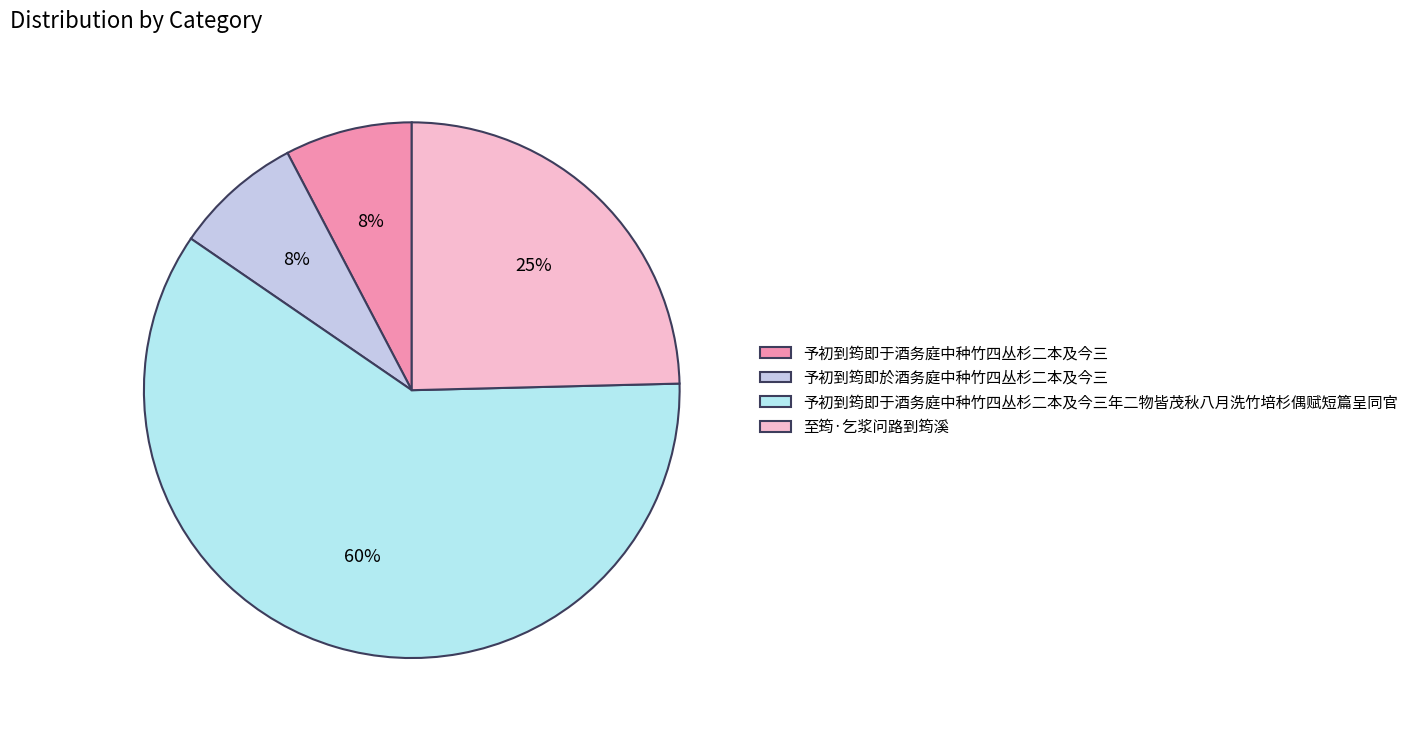

Rank the categories by value from highest to lowest.

予初到筠即于酒务庭中种竹四丛杉二本及今三年二物皆茂秋八月洗竹培杉偶赋短篇呈同官, 至筠·乞浆问路到筠溪, 予初到筠即於酒务庭中种竹四丛杉二本及今三, 予初到筠即于酒务庭中种竹四丛杉二本及今三